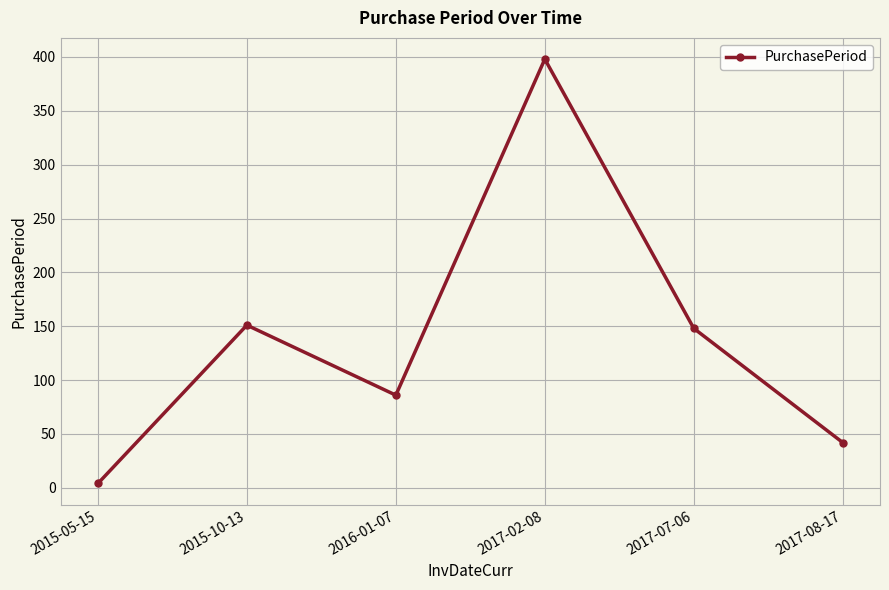

True or false: the data has more than 0 interior local peaks.

True